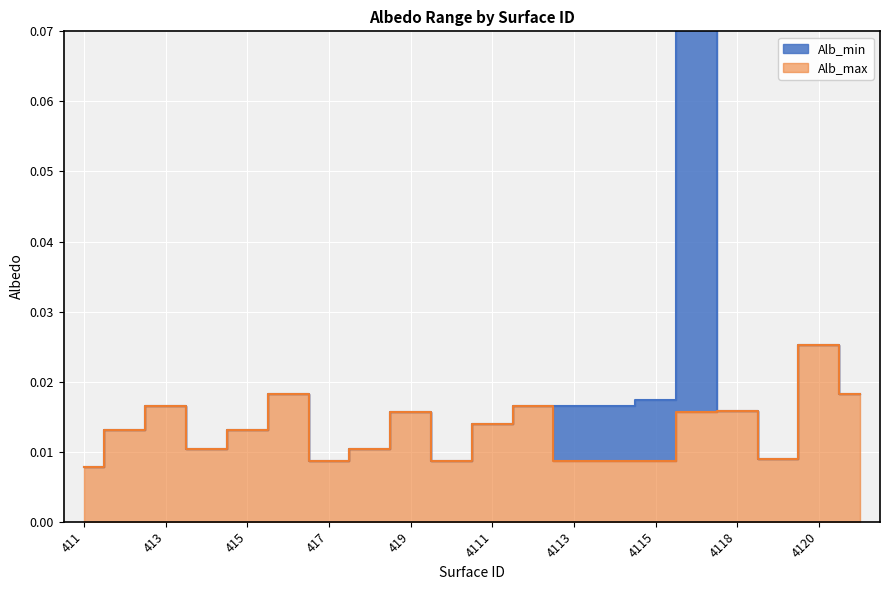

True or false: Alb_min and Alb_max cross at least once.

False